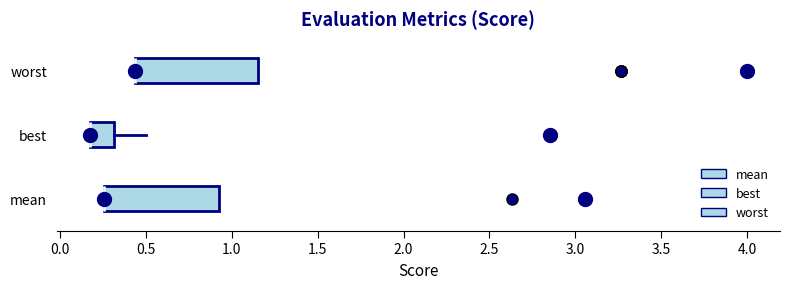

Where is the left edge of the box for worst on the x-axis? The values are not printed on the chart, so give them approximately, as read against the axis.

0.45